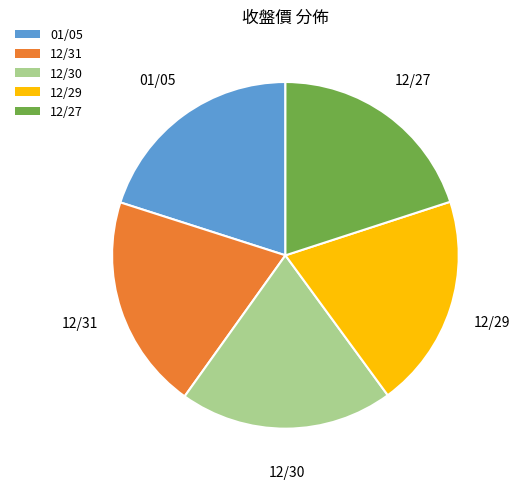

Count the number of slices in the pie.

5